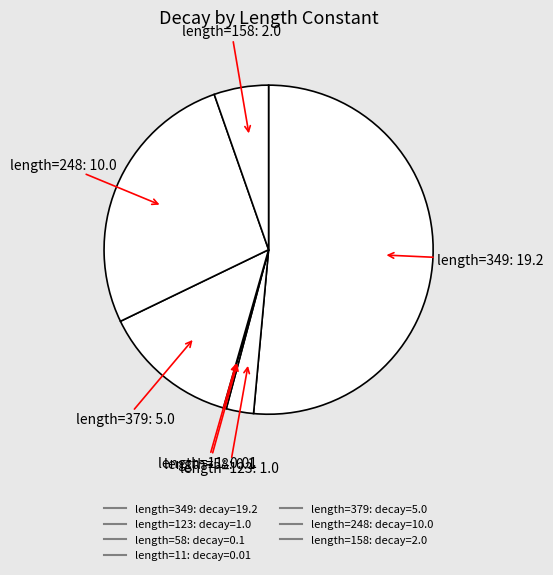

Which category accounts for the majority?

349